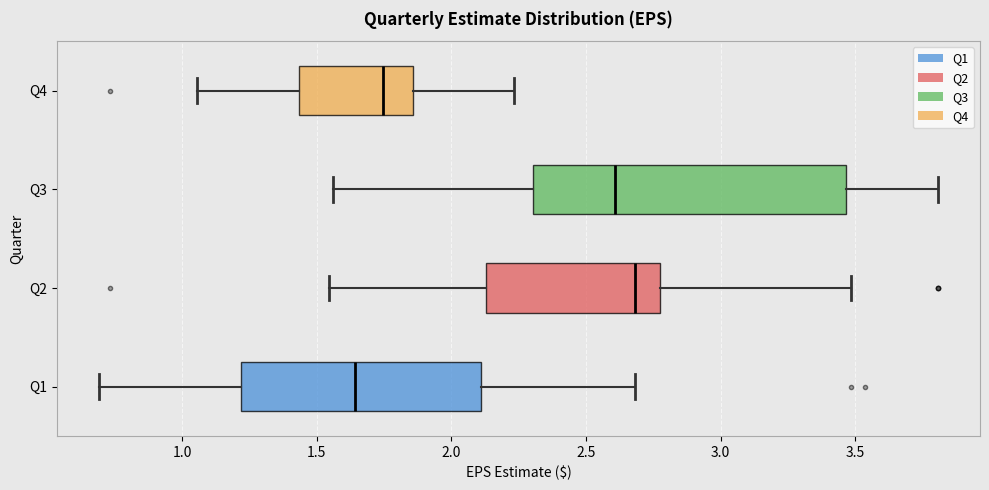

Which box is the widest, from its left edge to its right edge?

Q3